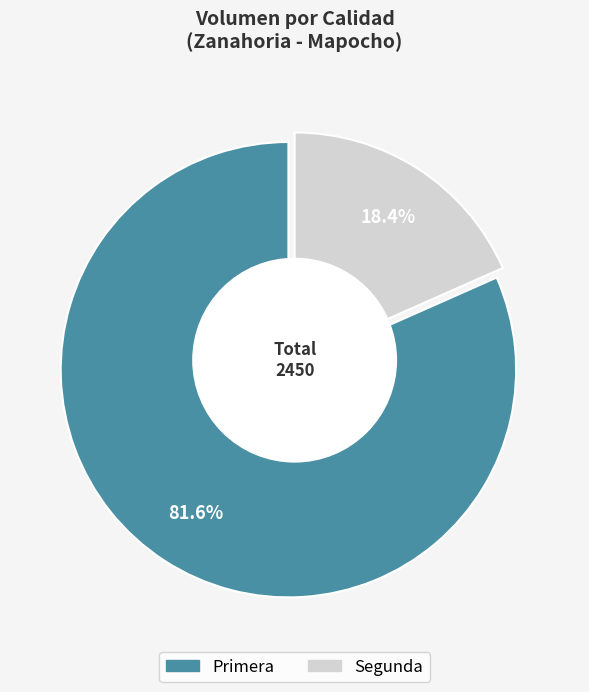

Is it true that Primera is 82% of the pie?

True